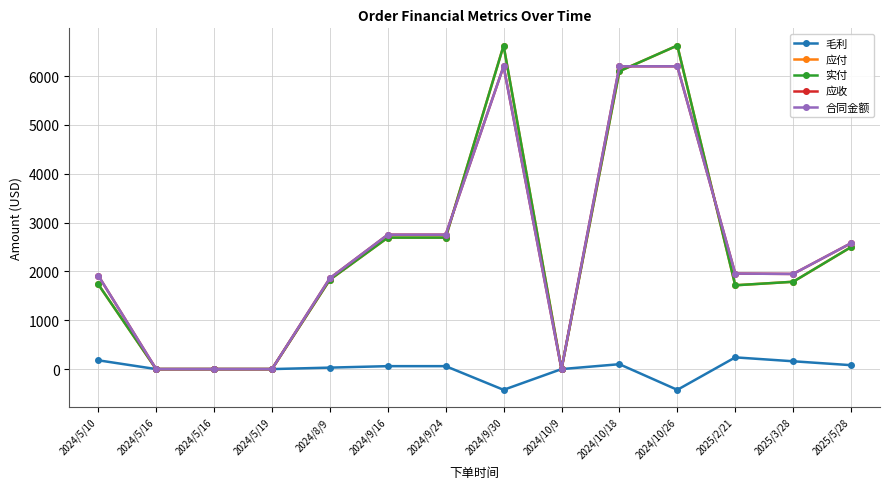

True or false: 合同金额 has more than 0 points higher than both neighbors.

True